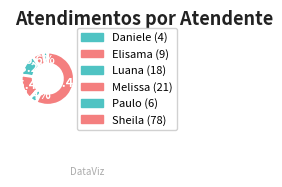

How many segments does this pie chart have?

6